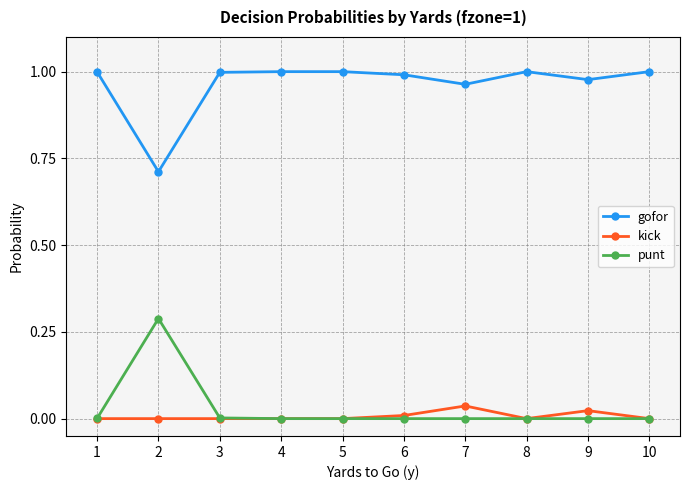

True or false: gofor and kick cross at least once.

False